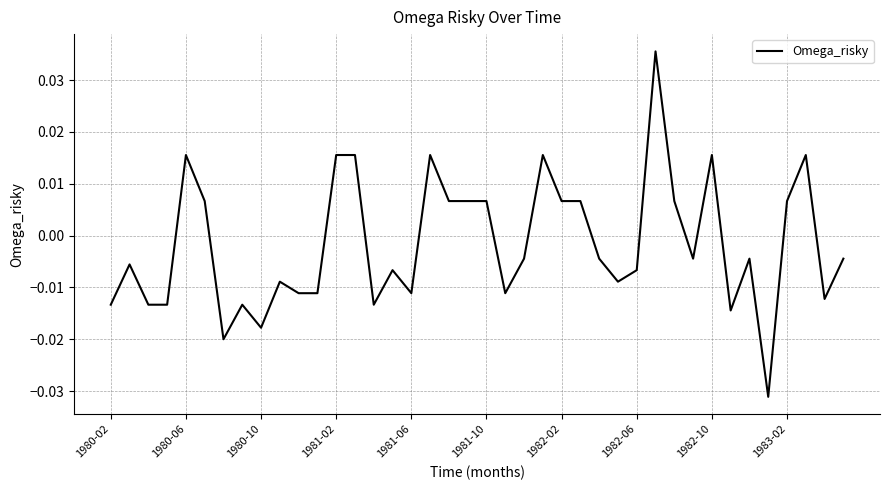

How many lines are shown in the chart?

1